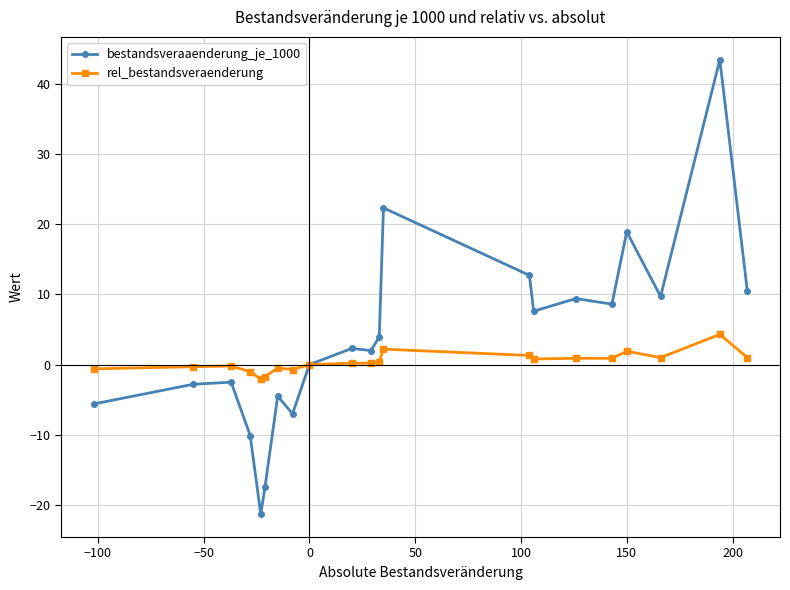

True or false: rel_bestandsveraenderung has more than 0 interior local peaks.

True